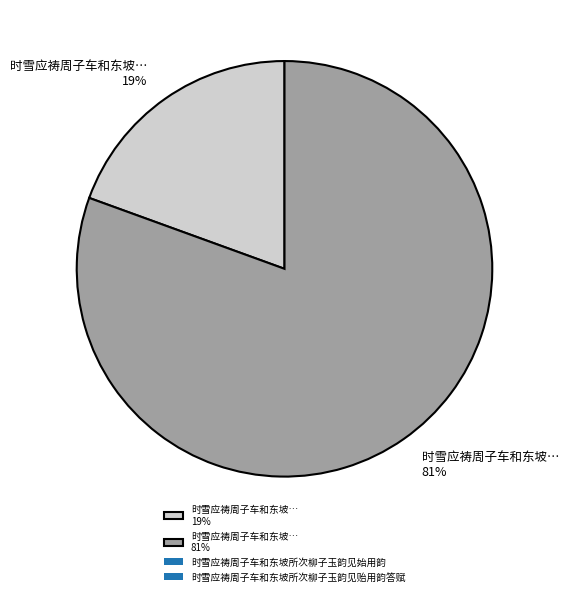

Is it true that 时雪应祷周子车和东坡… 19% is 32% of the pie?

False